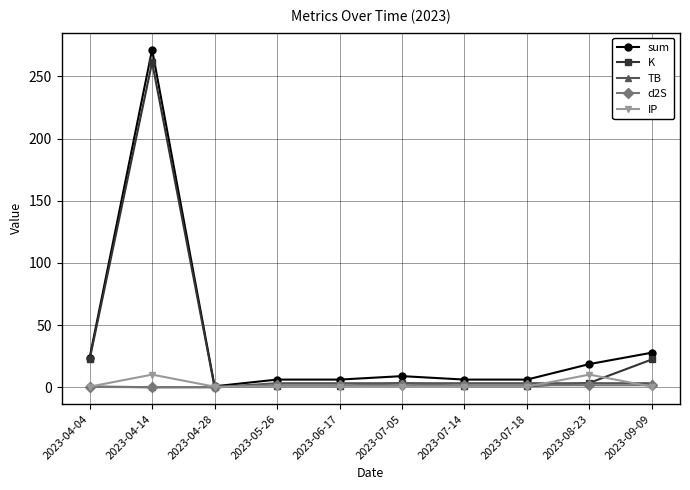

True or false: d2S has a value of 0.0 at 2023-04-14.

True